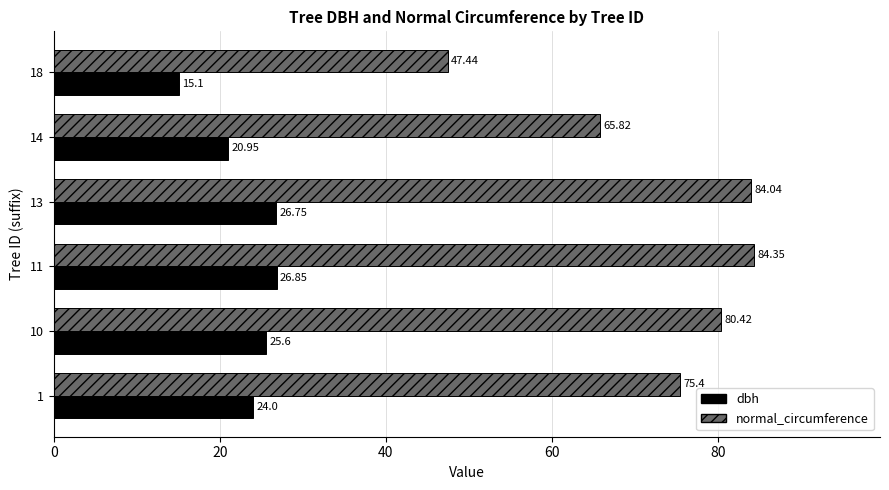

Between 10 and 18, which series saw the biggest shift?

normal_circumference